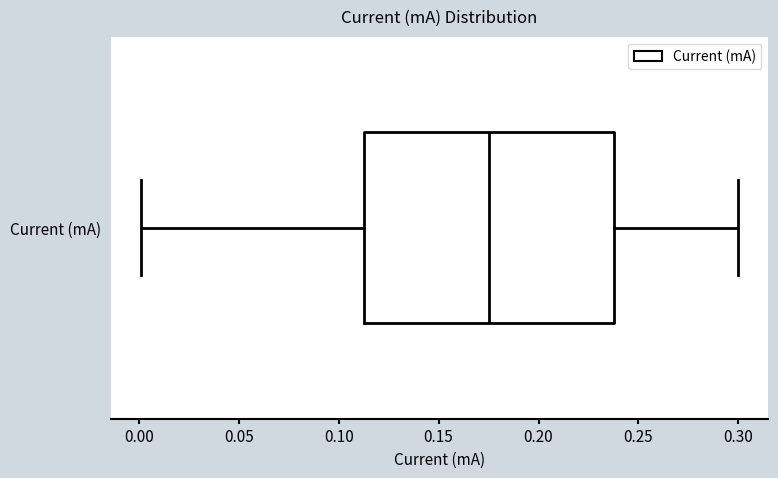

Transcribe this box plot: give where the median line is, the range the box spans, and where the two whiskers end, as read against the x-axis. The values are not printed on the chart, so give them approximately, as read against the axis.

median 0.175, box 0.115 to 0.240, whiskers 0.000 to 0.300